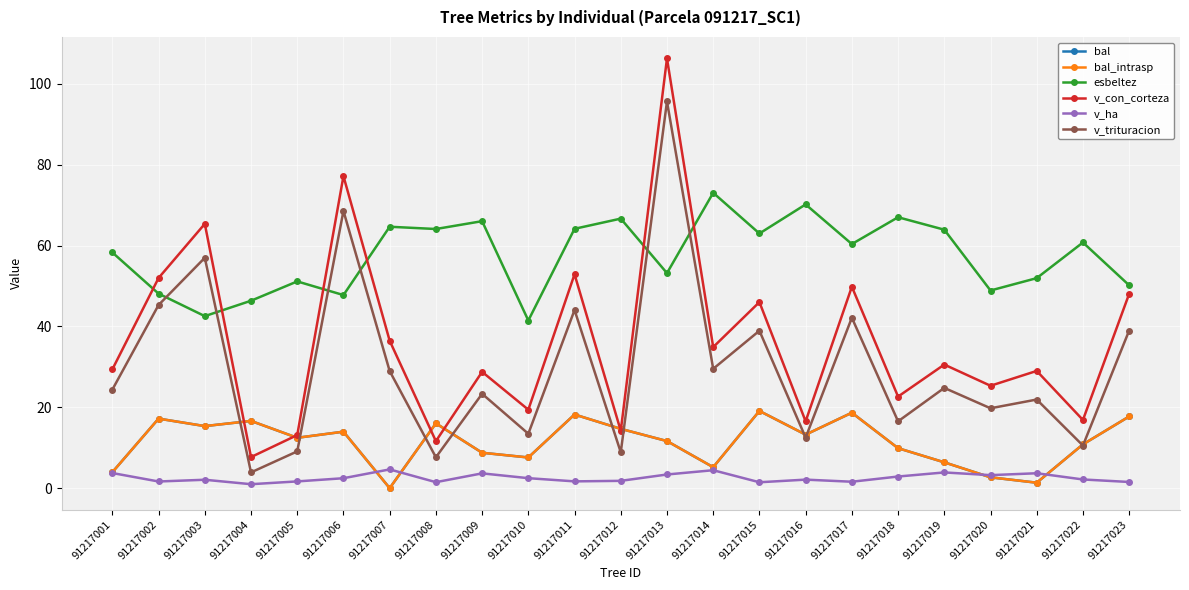

Is this an area chart (filled region under the line)?

No